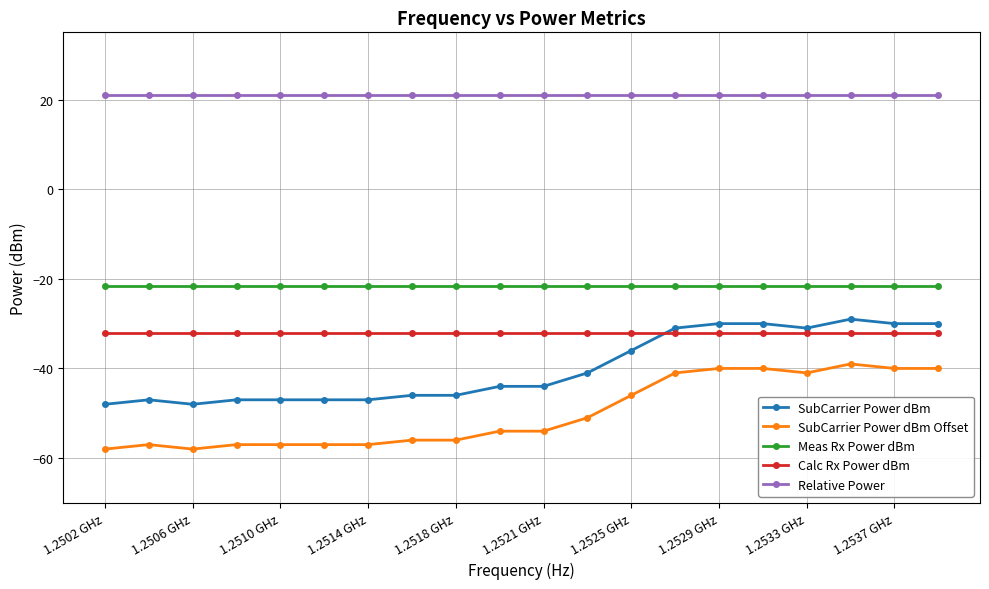

Which series has the largest total across all categories?

Relative Power